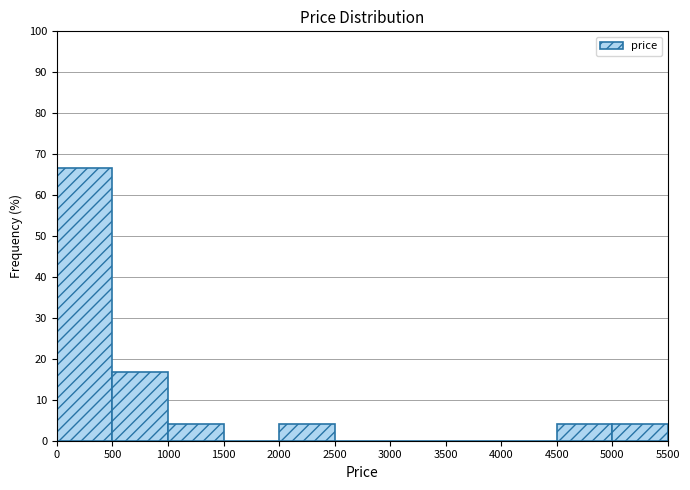

Over which range of the x-axis is the bar tallest?

0 to 500